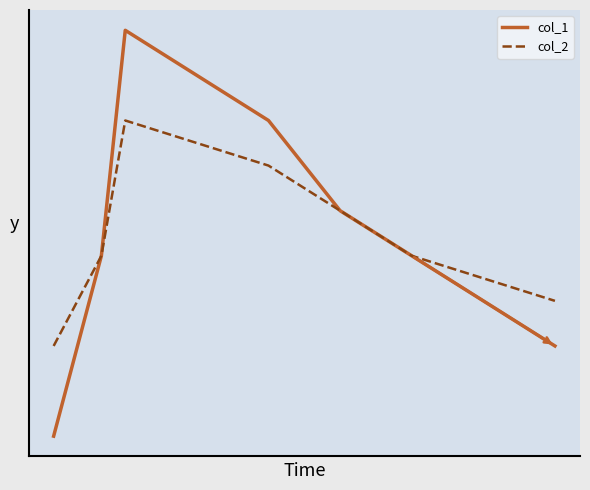

What are all the series names shown in the legend?

col_1, col_2